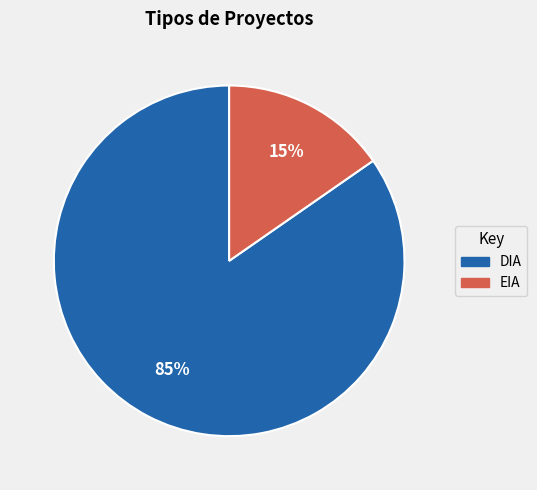

Is there a majority slice in this chart?

Yes